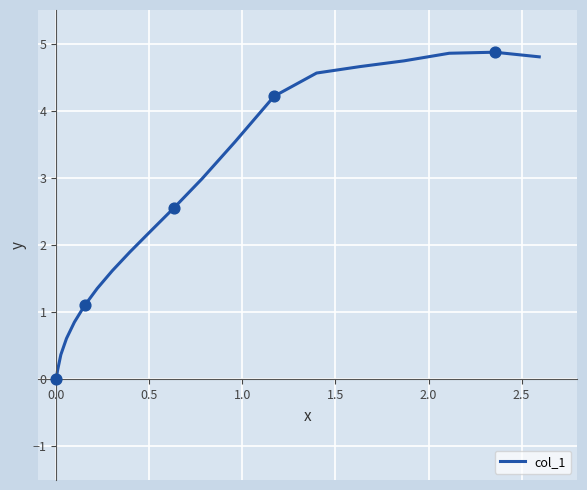

What is the greatest value displayed?

4.9